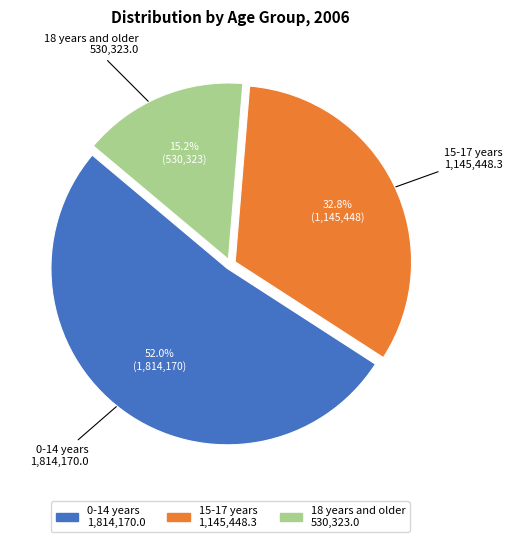

How many slices are in this pie chart?

3